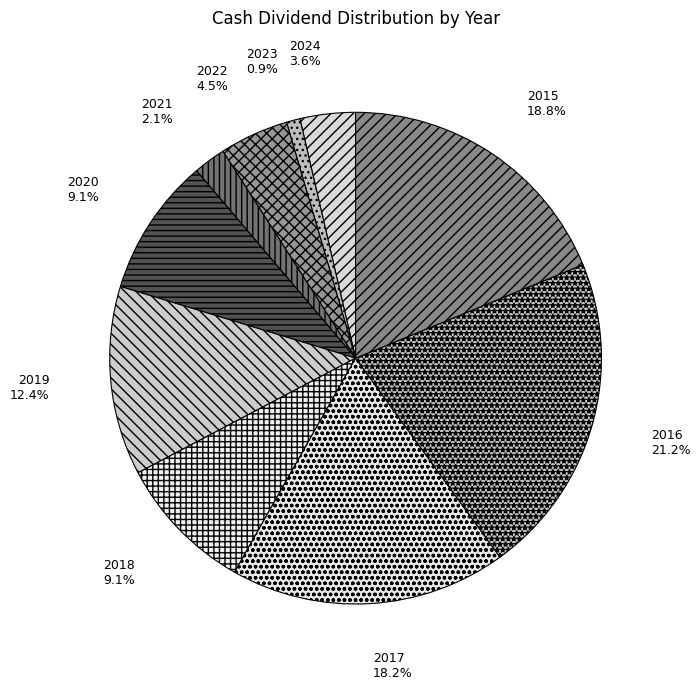

Is it true that 2023 is 1% of the pie?

True